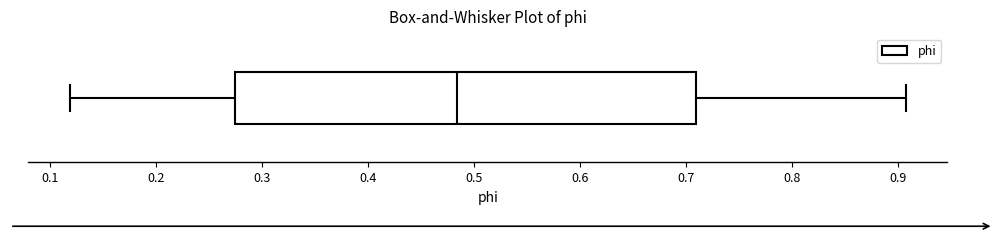

Read this box plot against the x-axis: the position of the median line, the range covered by the box, and the ends of both whiskers. The values are not printed on the chart, so give them approximately, as read against the axis.

median 0.48, box 0.27 to 0.71, whiskers 0.12 to 0.91